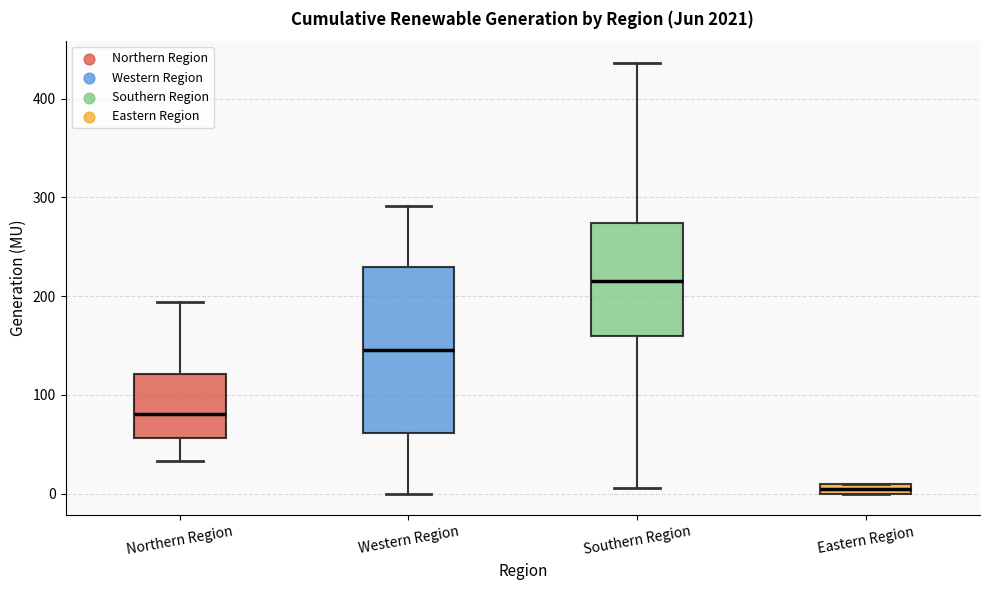

Which box's median line is the highest?

Southern Region